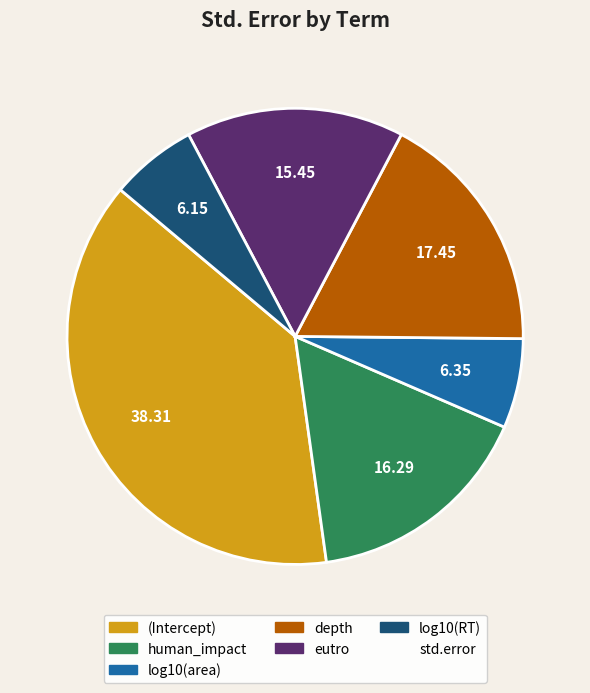

Does any single category account for the majority?

No